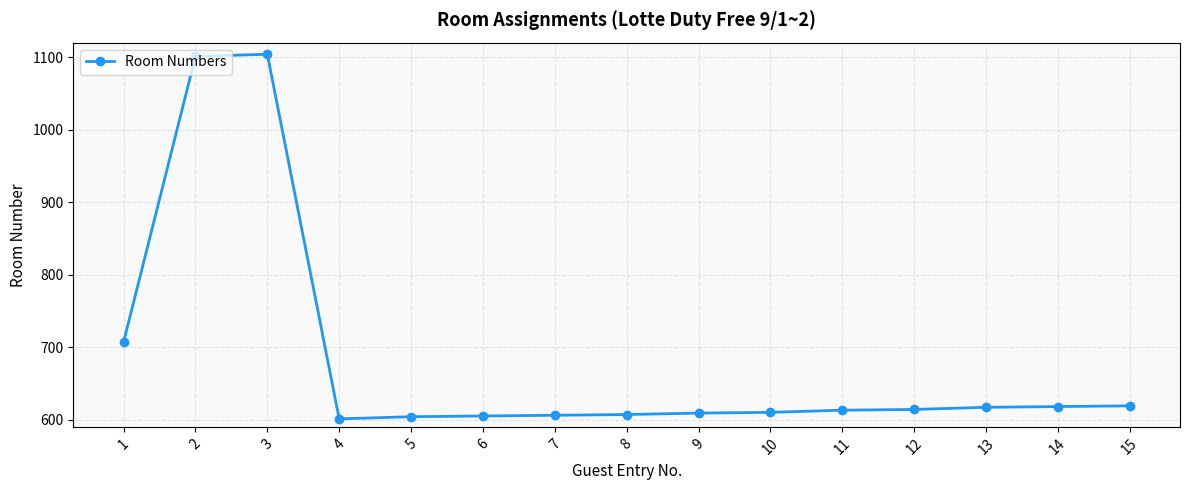

What is the sum of all values?

10235